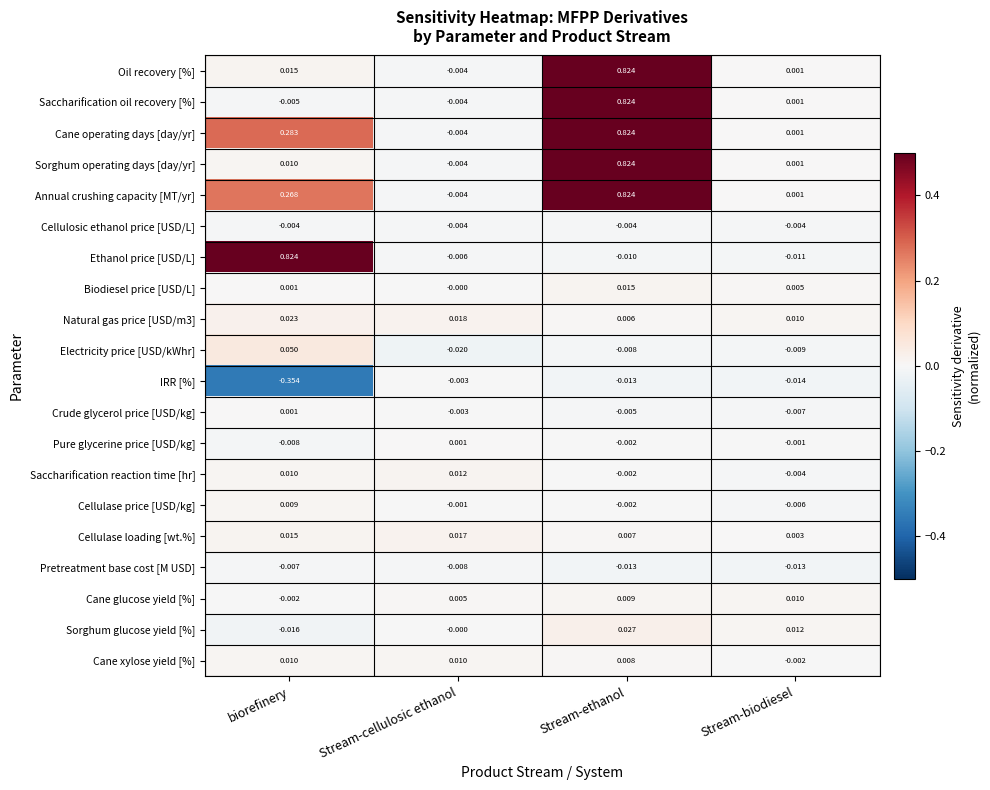

Which series has the widest spread of values?

Ethanol price [USD/L]